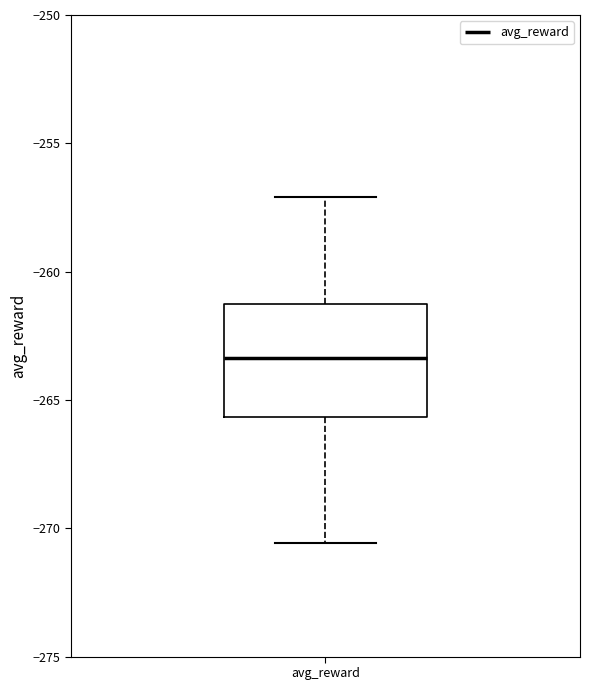

Read this box plot against the y-axis: the position of the median line, the range covered by the box, and the ends of both whiskers. The values are not printed on the chart, so give them approximately, as read against the axis.

median -263.5, box -265.5 to -261.5, whiskers -270.5 to -257.0